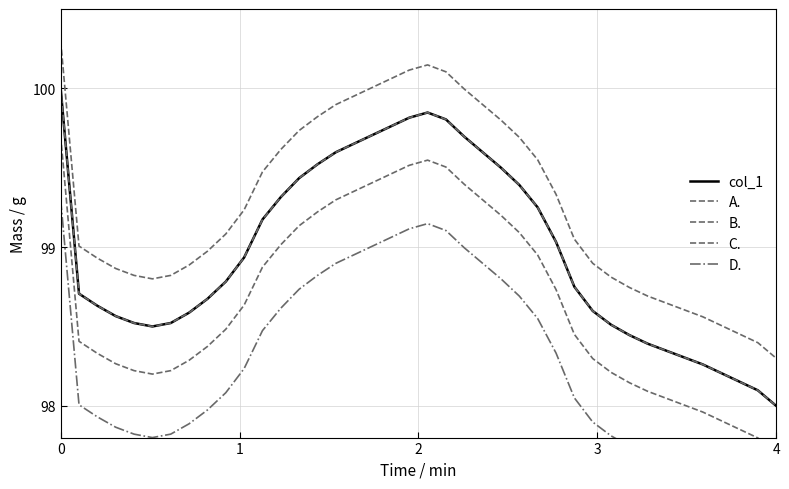

Is the value of C. at 32 greater than the value of B. at 36?

No